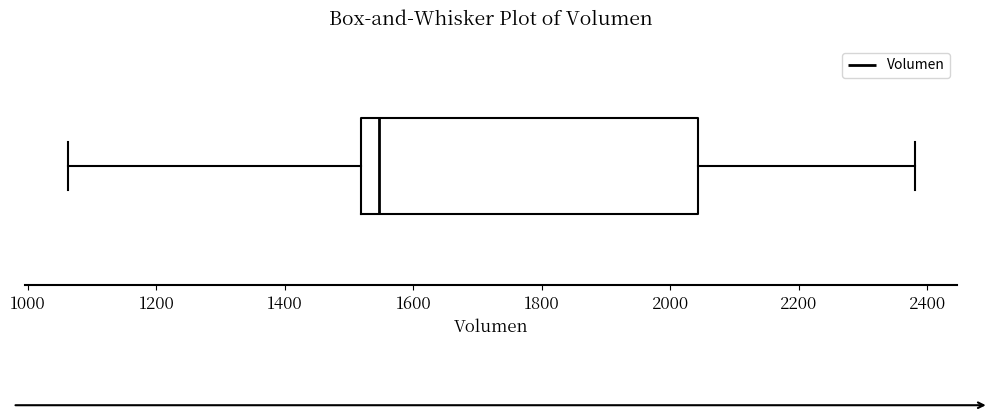

Read this box plot against the x-axis: the position of the median line, the range covered by the box, and the ends of both whiskers. The values are not printed on the chart, so give them approximately, as read against the axis.

median 1540, box 1520 to 2040, whiskers 1060 to 2380